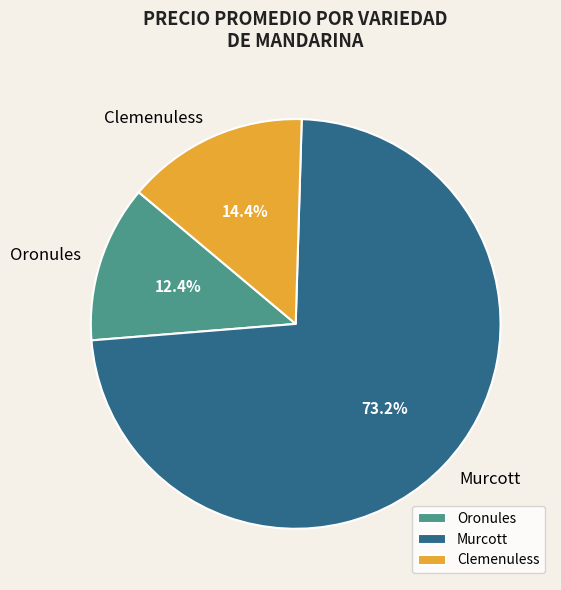

Does Murcott account for over 50% of the chart?

Yes